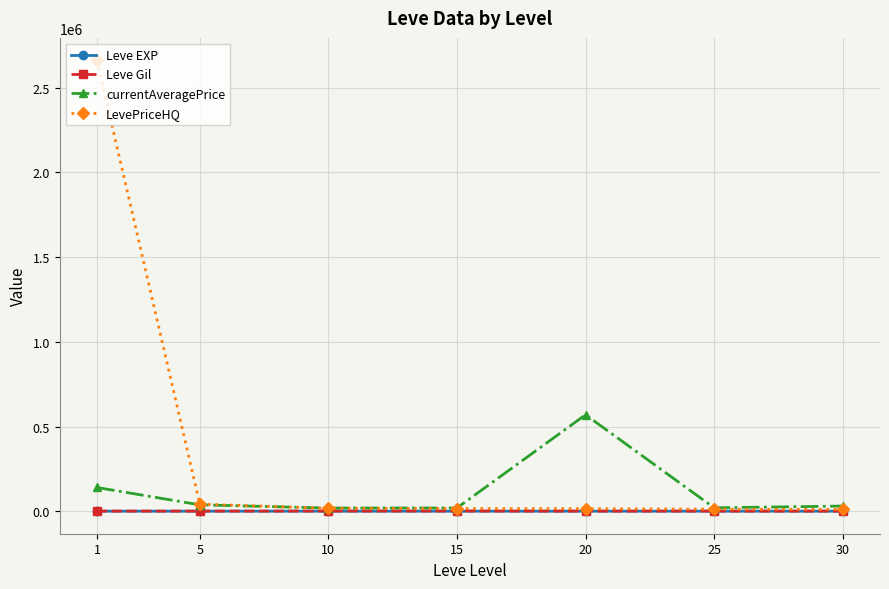

Which series has the largest total across all categories?

LevePriceHQ